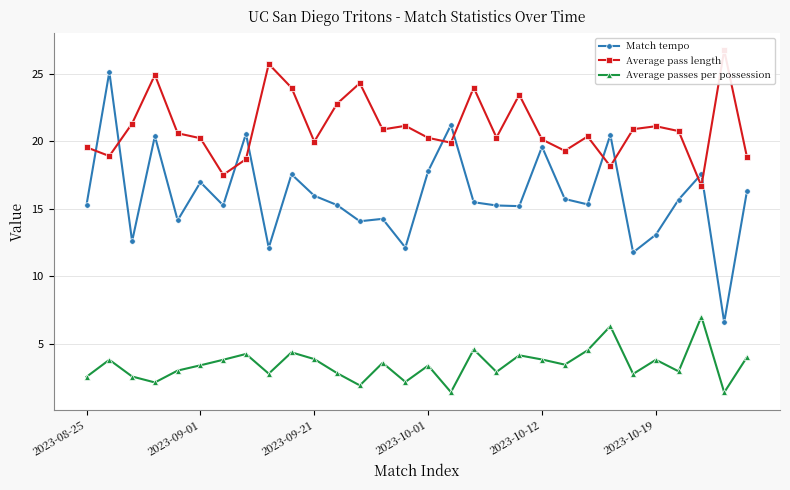

Reading right to left, what are all the values shown in this chart?

Match tempo: 16.3	6.6	17.6	15.7	13.1	11.8	20.5	15.3	15.7	19.6	15.2	15.2	15.5	21.2	17.8	12.1	14.2	14.1	15.3	15.9	17.5	12.1	20.5	15.2	16.9	14.1	20.4	12.6	25.1	15.3
Average pass length: 18.8	26.7	16.7	20.7	21.1	20.9	18.1	20.3	19.3	20.1	23.4	20.3	24.0	19.9	20.2	21.1	20.9	24.3	22.8	20.0	23.9	25.7	18.7	17.5	20.2	20.6	24.9	21.3	18.9	19.5
Average passes per possession: 4.0	1.4	7.0	2.9	3.8	2.8	6.3	4.5	3.4	3.8	4.1	2.9	4.6	1.4	3.4	2.2	3.6	1.9	2.8	3.9	4.3	2.8	4.2	3.8	3.4	3.0	2.1	2.6	3.8	2.5